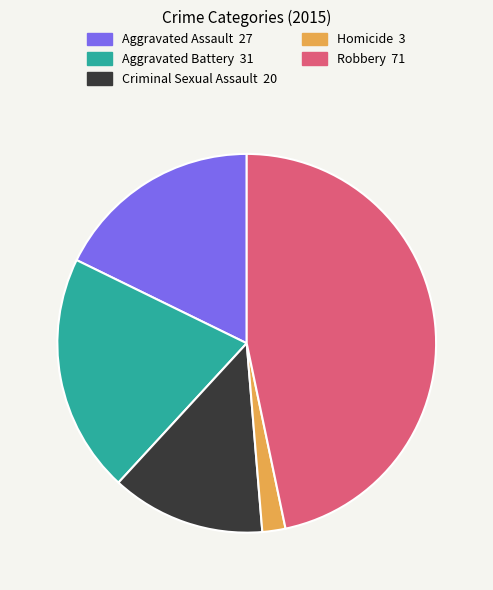

True or false: Robbery accounts for 59% of the total.

False